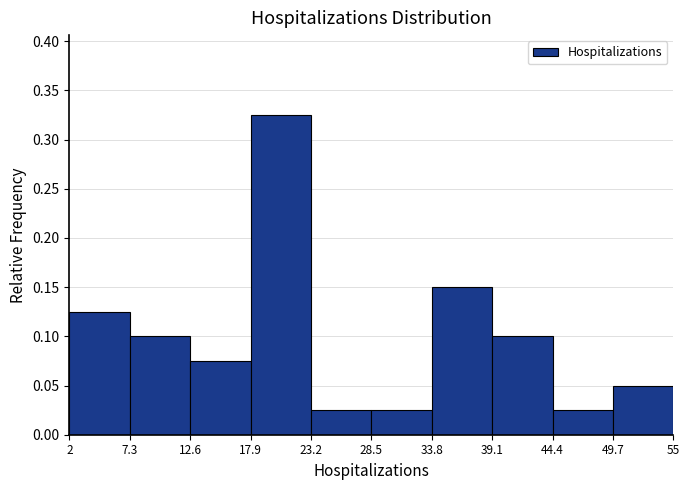

Which range on the x-axis has the tallest bar?

17.9 to 23.2